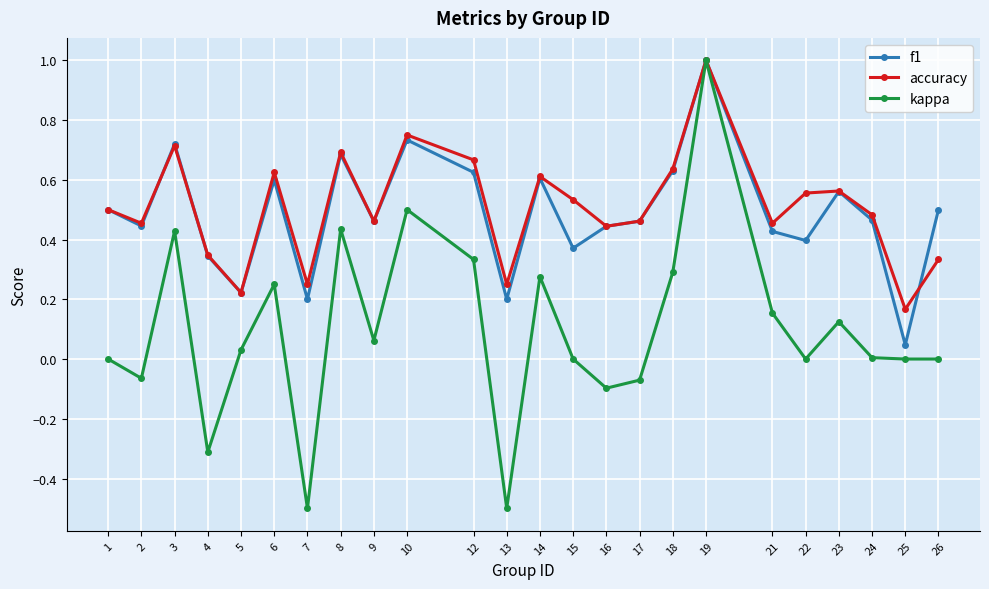

Which series changed the most between 14 and 15?

kappa